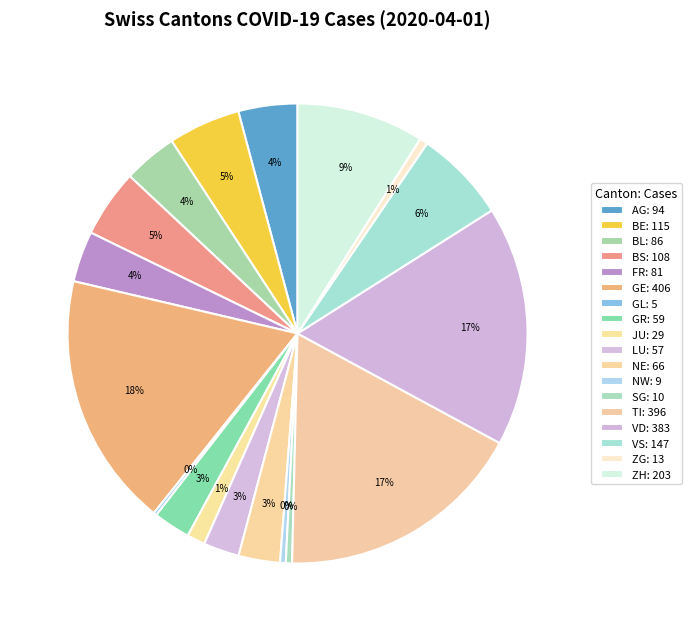

Is it true that NW is 0% of the pie?

True